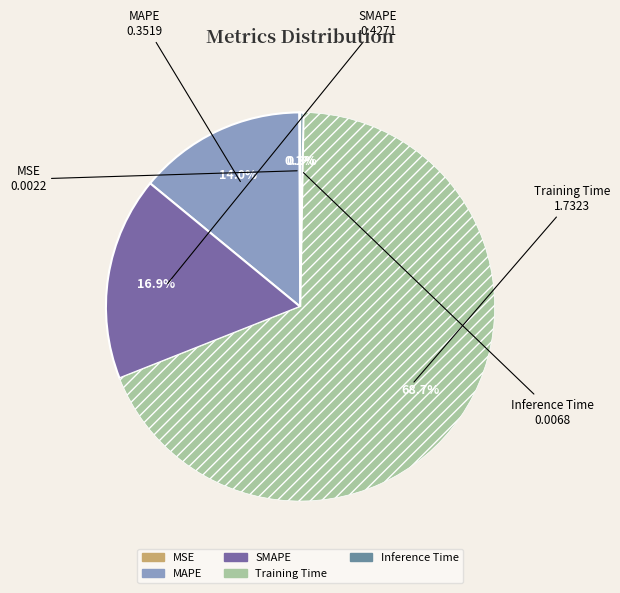

Is it true that SMAPE is 17% of the pie?

True